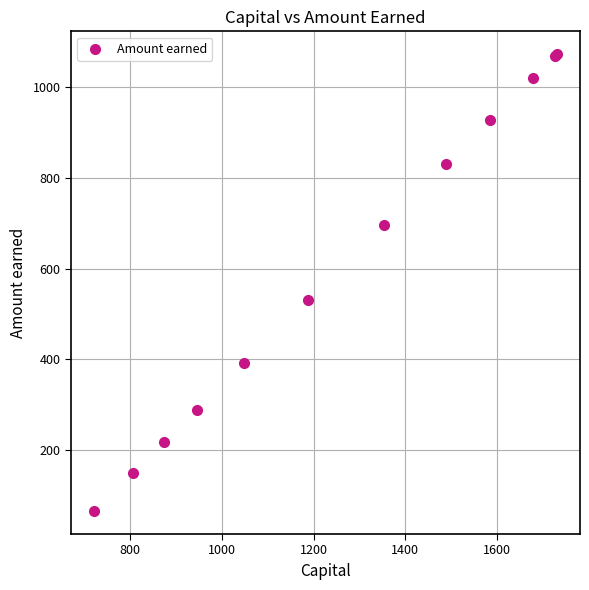

What Y value in the scatter plot is closest to 568?

530.1